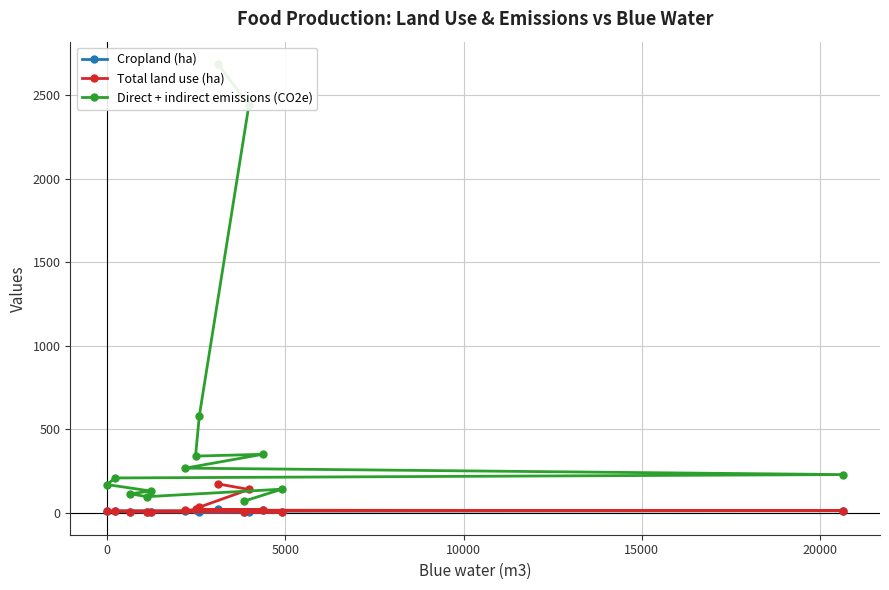

Reading left to right, what are all the values shown in this chart?

Cropland (ha): 4.6	5.2	5.6	7.0	7.4	8.5	11.8	13.2	12.3	17.7	15.6	3.4	5.6	20.8
Total land use (ha): 4.6	5.2	5.6	7.0	7.4	8.5	11.8	13.2	16.2	19.8	20.4	34.2	140.1	173.4
Direct + indirect emissions (CO2e): 70.4	141.9	96.9	114.4	130.4	169.3	209.0	229.2	267.7	350.4	339.7	581.6	2440.3	2685.2